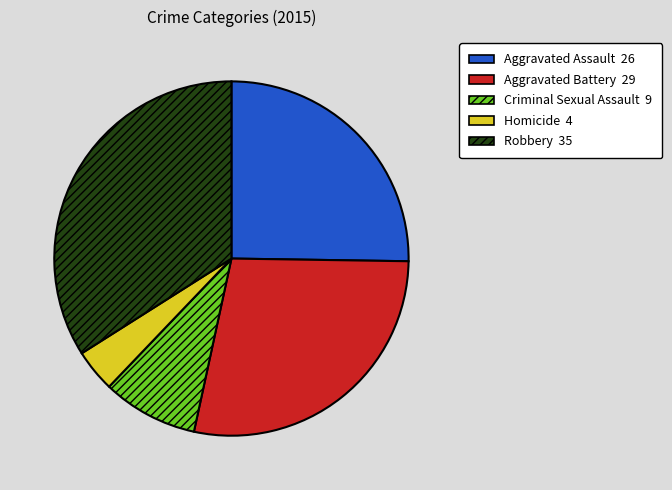

Count the number of slices in the pie.

5